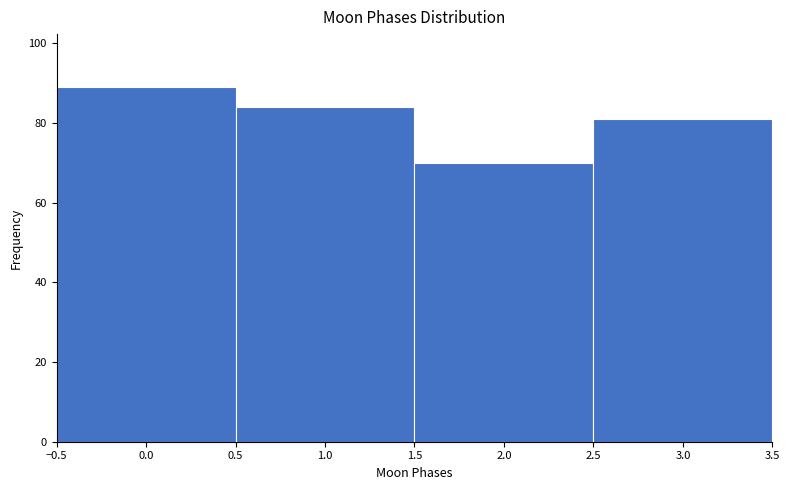

Reading left to right, transcribe this chart: for each bar, give the range it covers on the x-axis and its height. The values are not printed on the chart, so give them approximately, as read against the axis.

-0.5 to 0.5: 90
0.5 to 1.5: 84
1.5 to 2.5: 70
2.5 to 3.5: 82